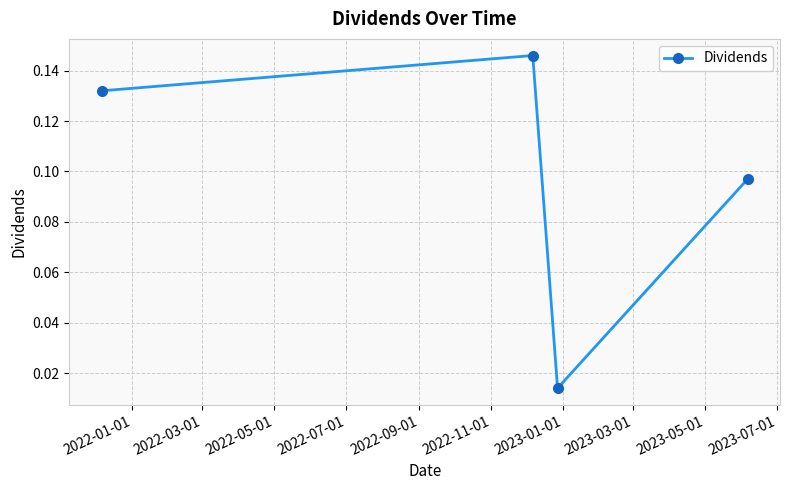

What is the sum of all values?

0.4